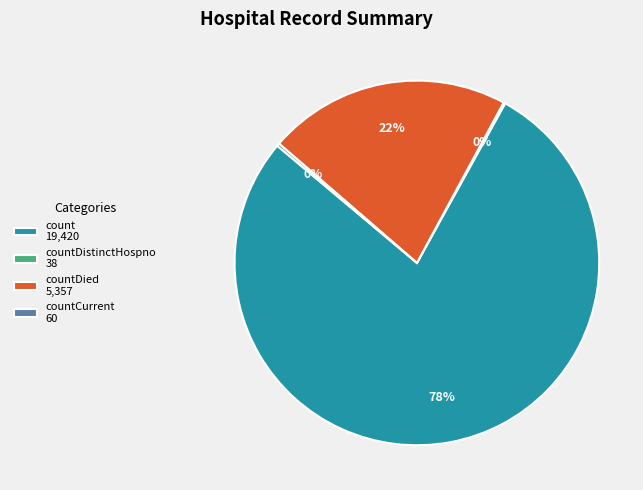

Do count 19,420 and countDied 5,357 together represent more than half of the pie?

Yes